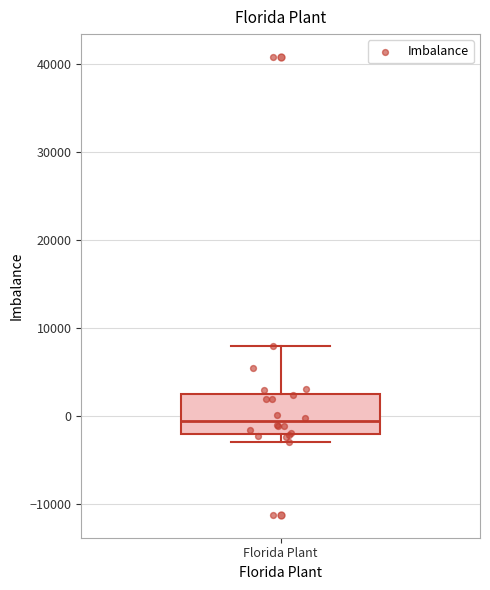

Read this box plot against the y-axis: the position of the median line, the range covered by the box, and the ends of both whiskers. The values are not printed on the chart, so give them approximately, as read against the axis.

median -1000, box -2000 to 3000, whiskers -3000 to 8000